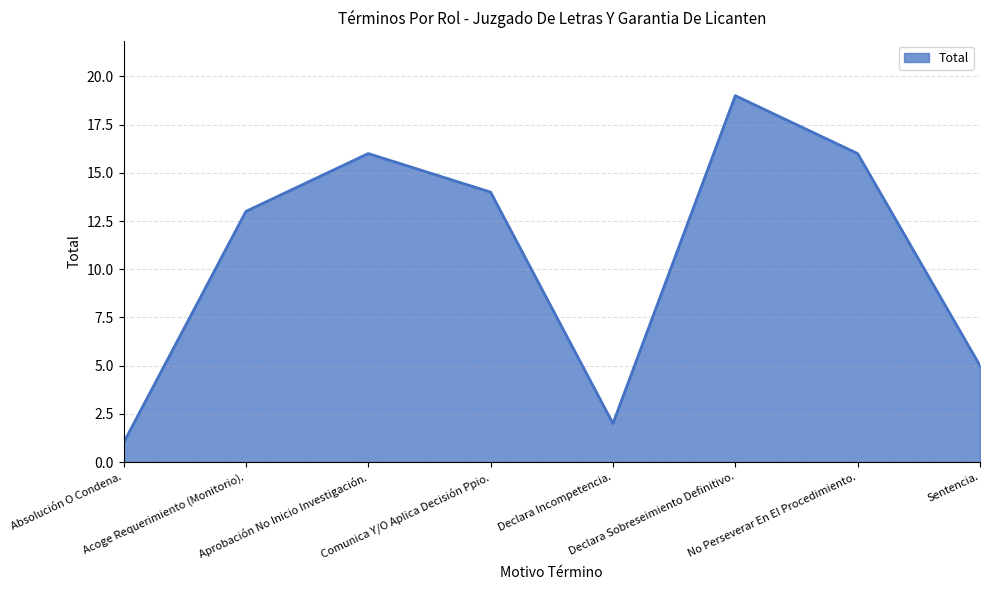

What is the sum of all values?

86